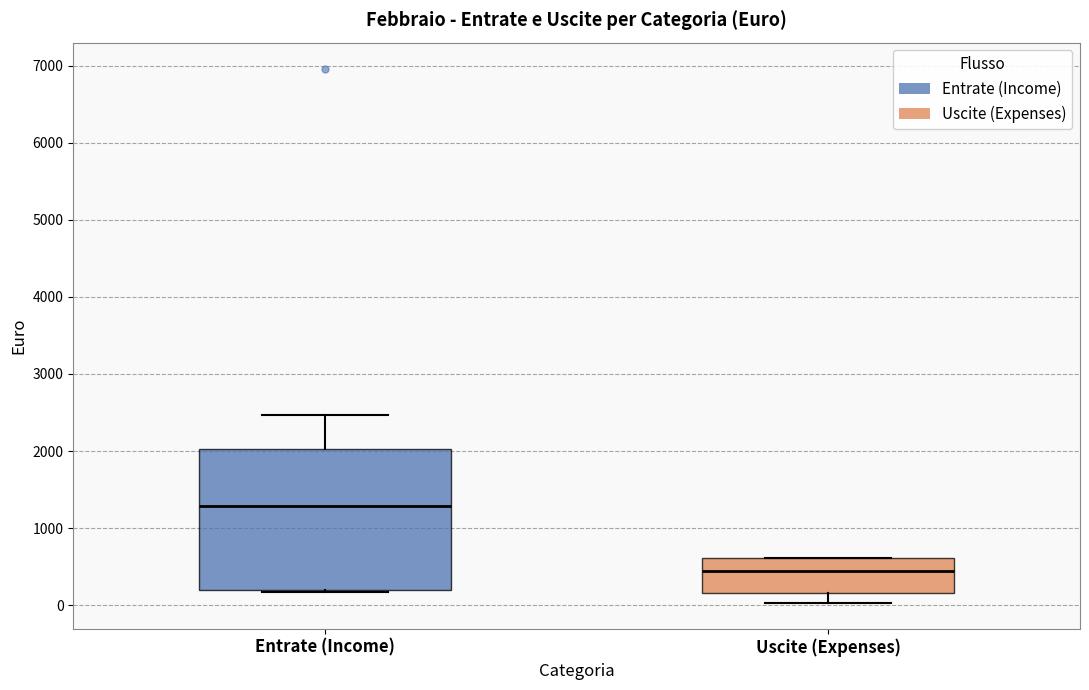

Reading left to right, read every box against the y-axis: the position of its median line, the range the box covers, and the ends of its whiskers. The values are not printed on the chart, so give them approximately, as read against the axis.

Entrate (Income): median 1300, box 200 to 2000, whiskers 200 to 2500
Uscite (Expenses): median 400, box 200 to 600, whiskers 0 to 600